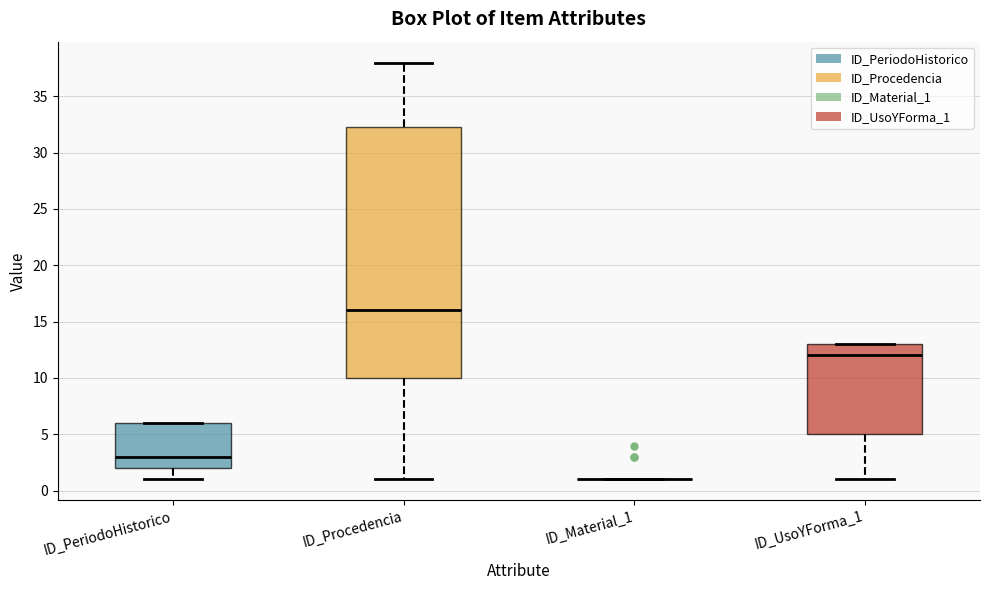

Comparing the boxes themselves (not the whiskers), which one is the tallest?

ID_Procedencia